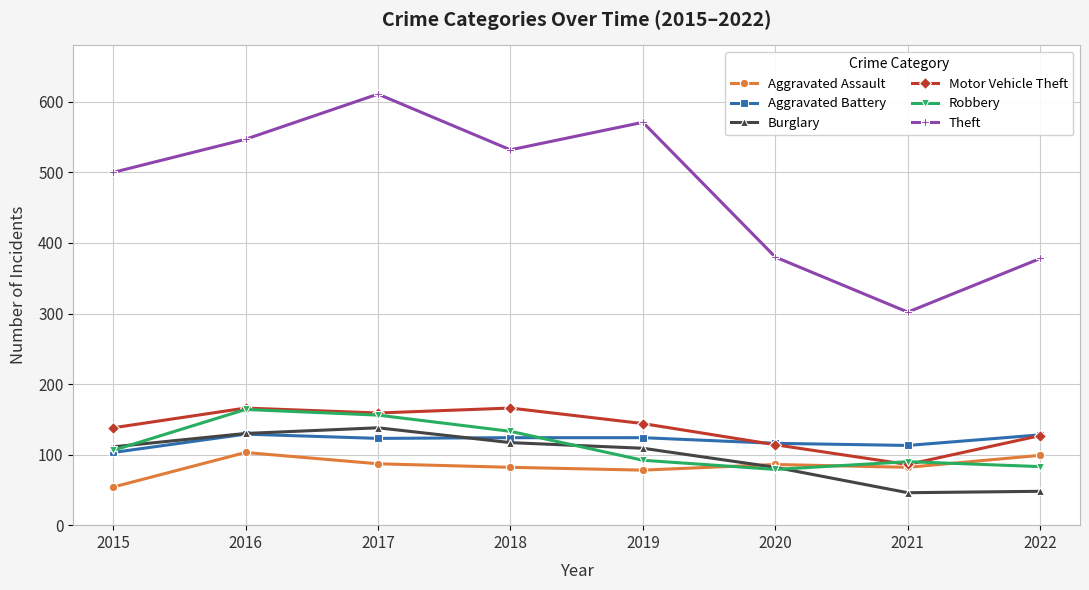

At which category does Robbery reach its first local valley?

2020